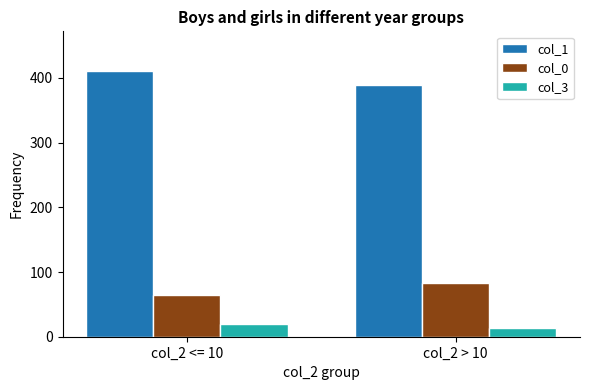

Rank the series by their maximum value, from highest to lowest.

col_1, col_0, col_3